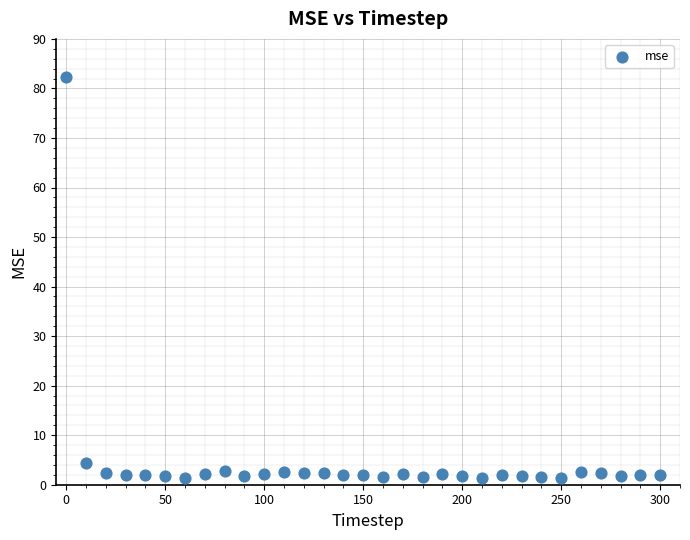

What Y value in the scatter plot is closest to 41?

4.4